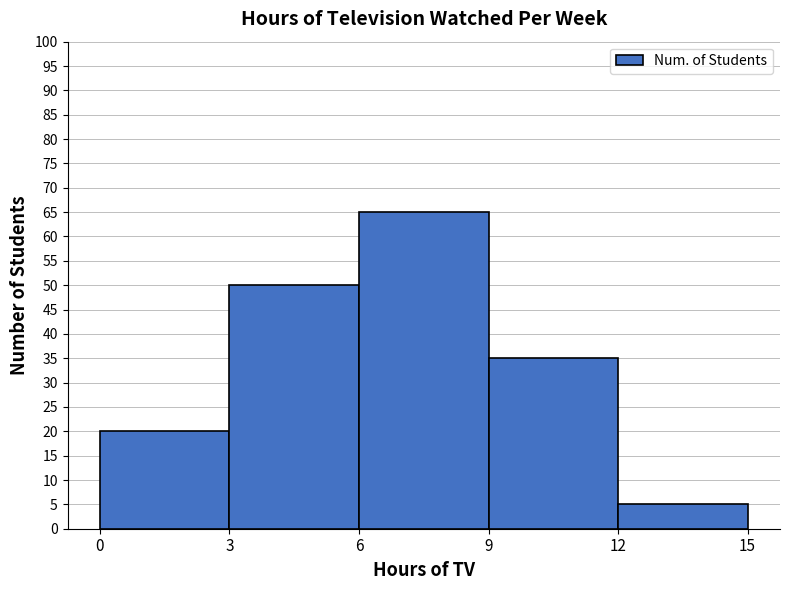

Which range on the x-axis has the tallest bar?

6 to 9